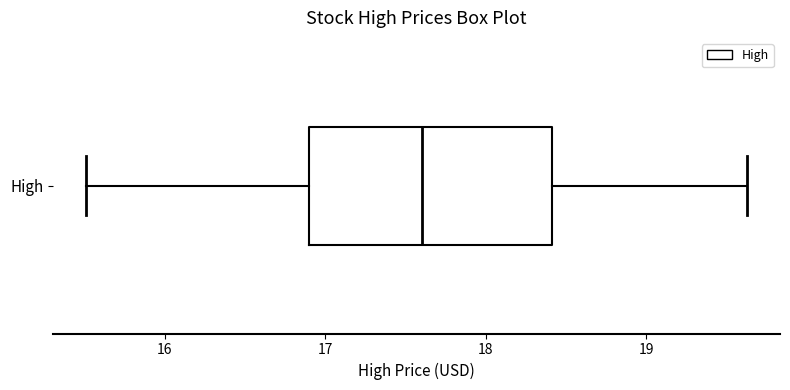

Where is the left edge of the box for High on the x-axis? The values are not printed on the chart, so give them approximately, as read against the axis.

16.9